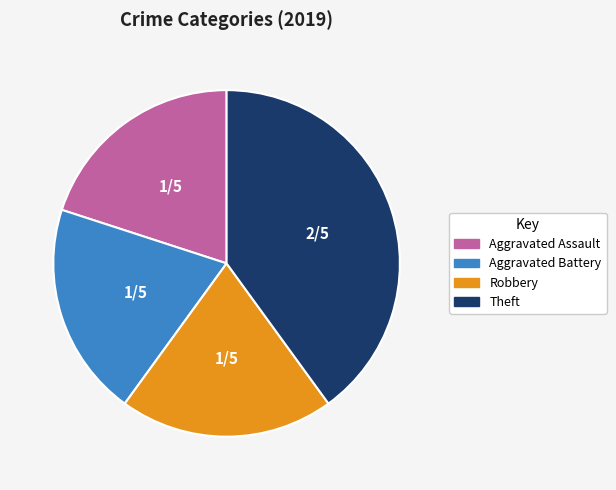

The Aggravated Assault slice represents 33% of the pie. True or false?

False